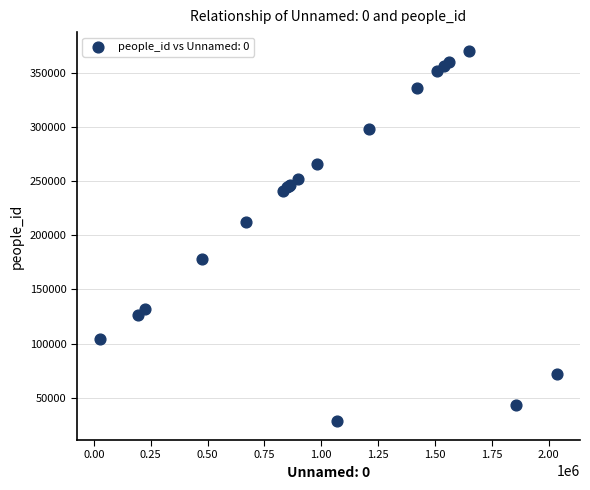

What Y value in the scatter plot is closest to 199210?

212158